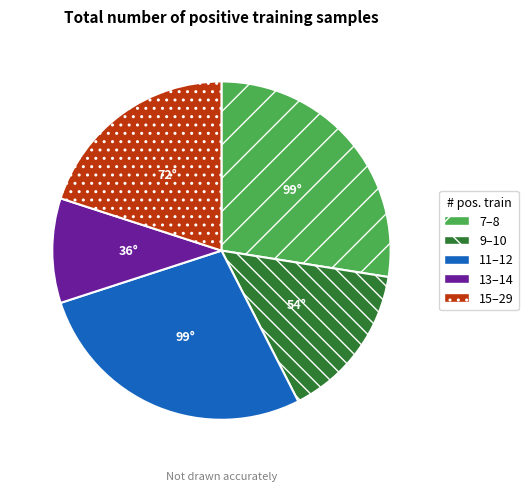

Which slice is the smallest?

13–14